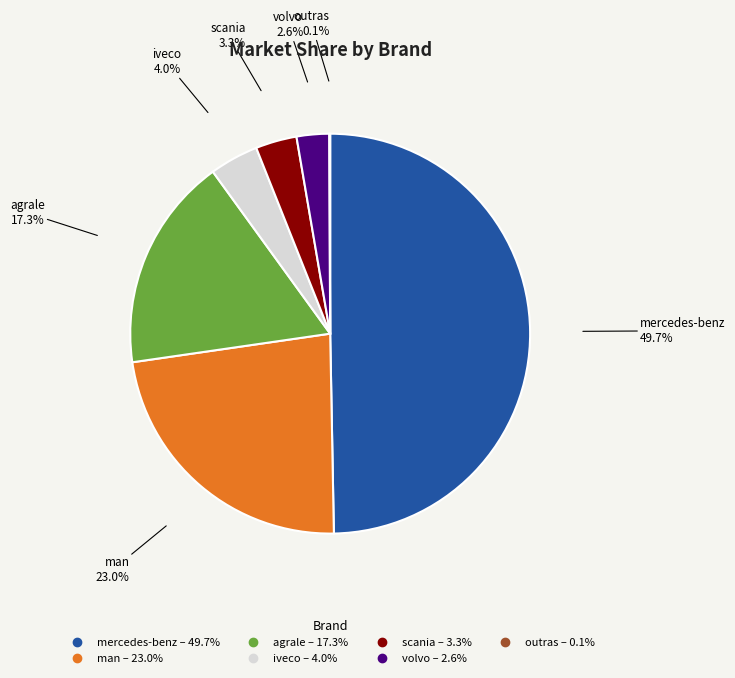

Between volvo and agrale, which is larger?

agrale